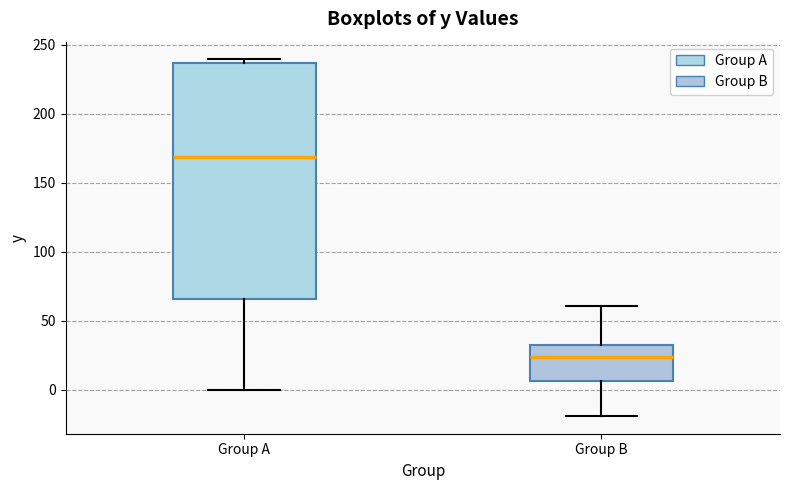

Which box has the lowest median line?

Group B